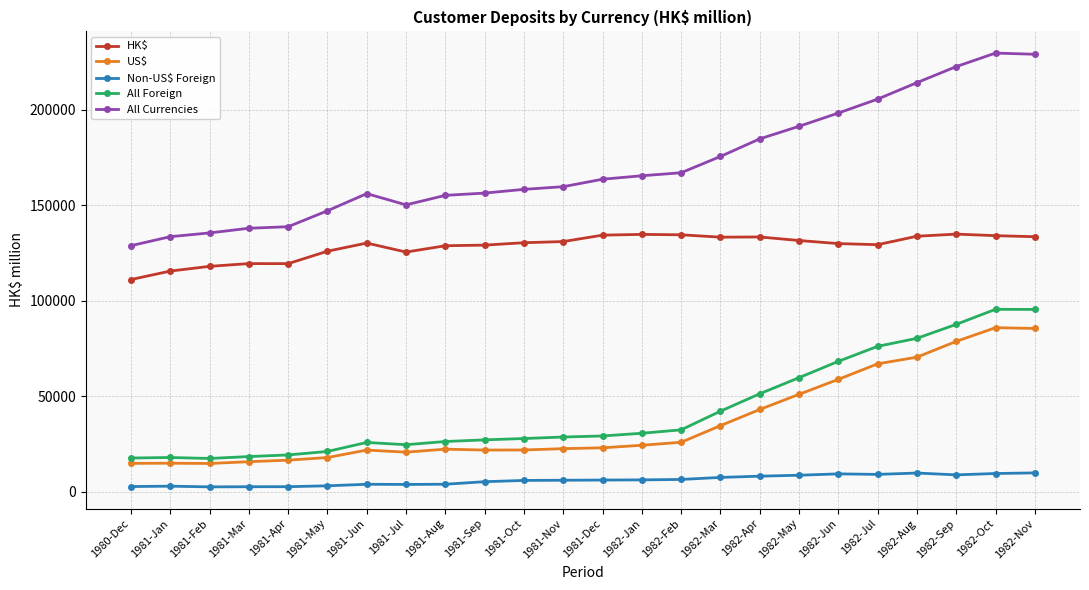

True or false: All Foreign and HK$ cross at least once.

False